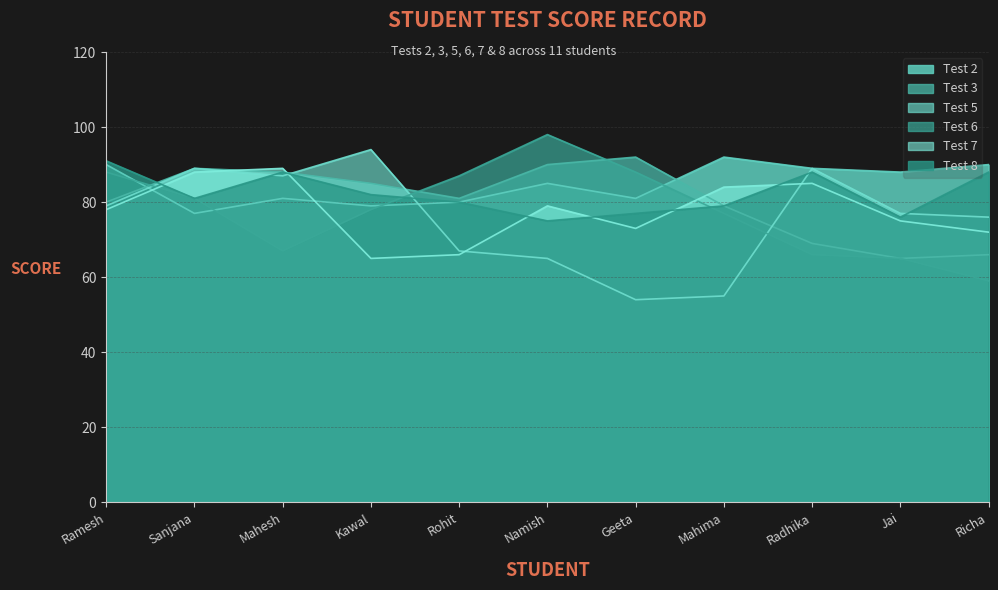

The Test 3 series shows 43 at Namish. True or false?

False